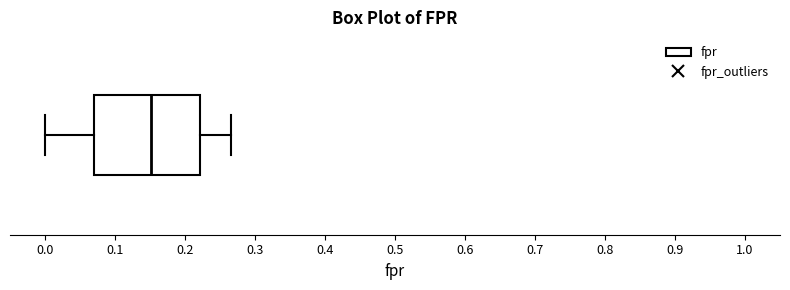

Where is the right edge of the box on the x-axis? The values are not printed on the chart, so give them approximately, as read against the axis.

0.22